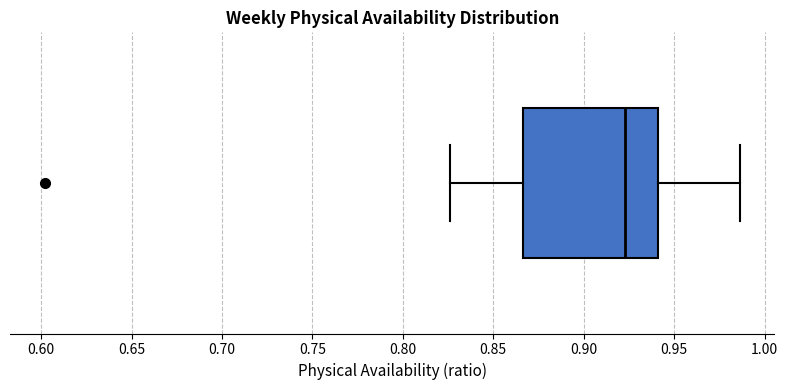

Read this box plot against the x-axis: the position of the median line, the range covered by the box, and the ends of both whiskers. The values are not printed on the chart, so give them approximately, as read against the axis.

median 0.925, box 0.865 to 0.940, whiskers 0.825 to 0.985